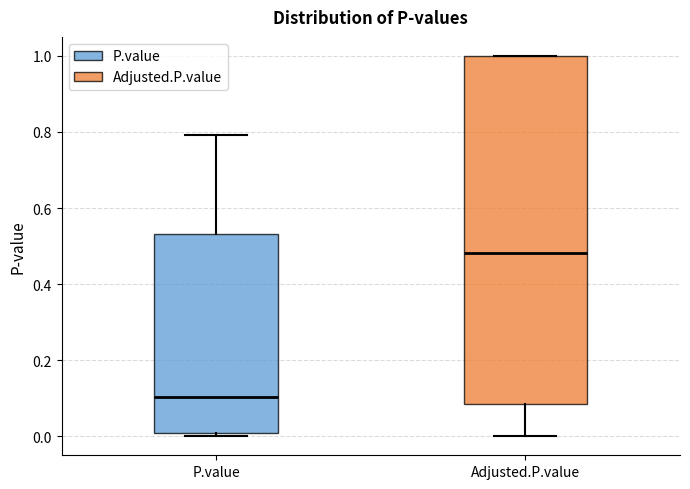

Comparing the boxes themselves (not the whiskers), which one is the tallest?

Adjusted.P.value